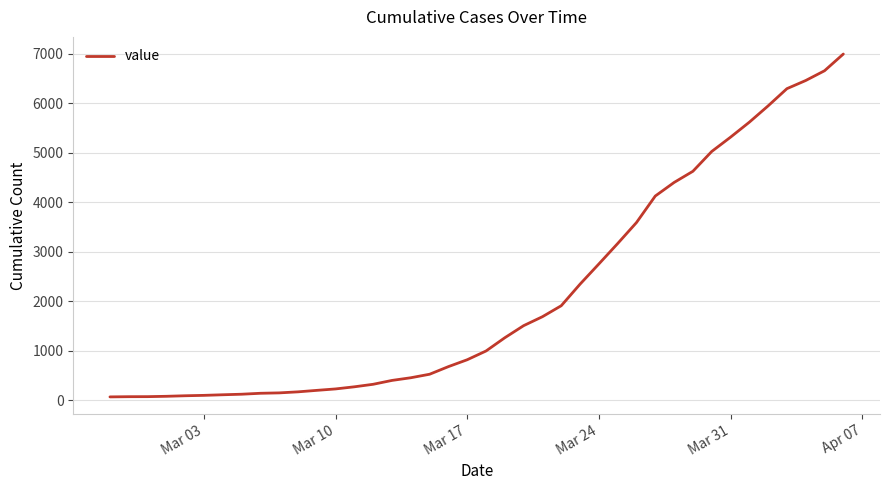

What is the greatest value displayed?

6994